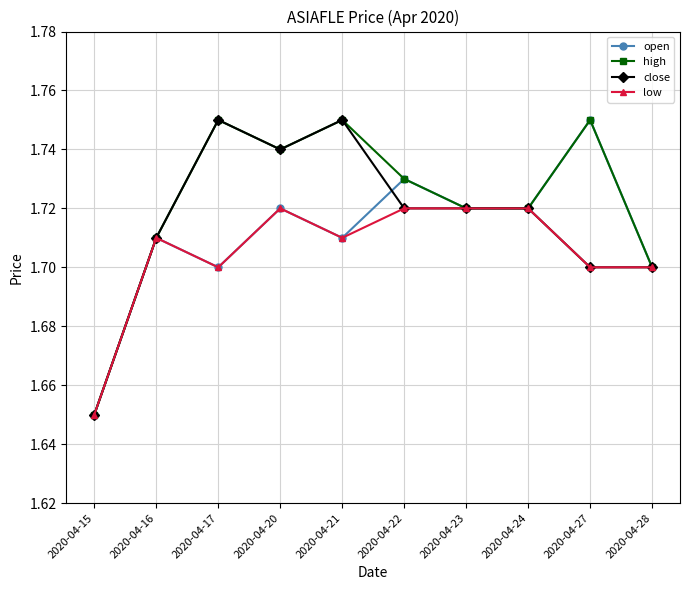

Rank the series by their average value, from lowest to highest.

low, open, close, high